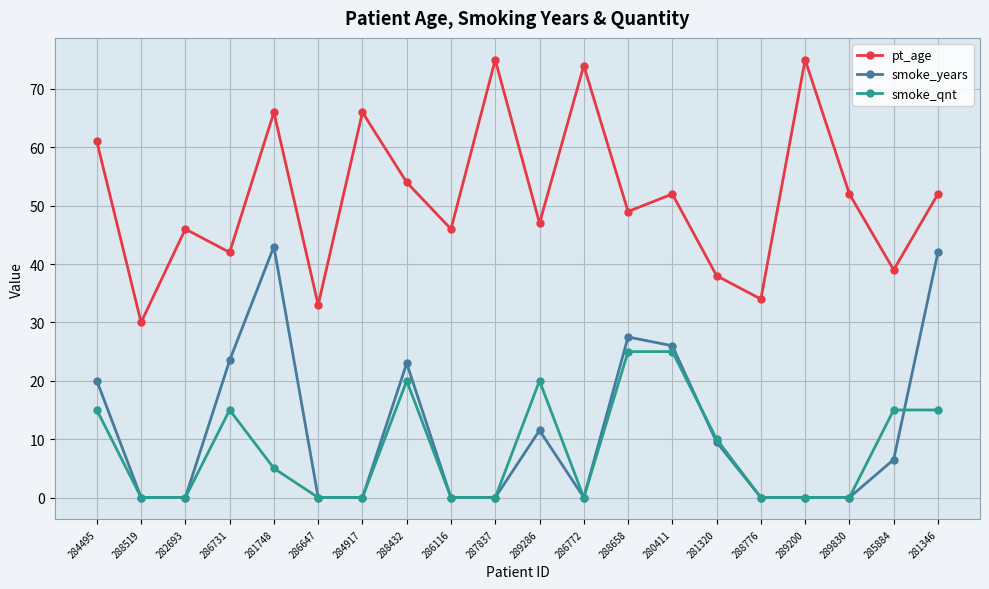

At how many categories does at least one series exceed 36?

17